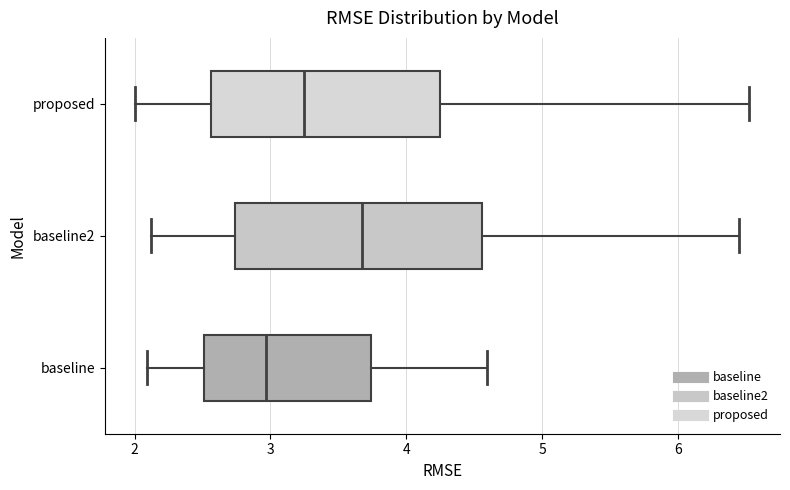

Reading bottom to top, transcribe this box plot: for each box, give where its median line is, the range the box spans, and where its two whiskers end, as read against the x-axis. The values are not printed on the chart, so give them approximately, as read against the axis.

baseline: median 3.0, box 2.5 to 3.7, whiskers 2.1 to 4.6
baseline2: median 3.7, box 2.7 to 4.6, whiskers 2.1 to 6.4
proposed: median 3.2, box 2.6 to 4.2, whiskers 2.0 to 6.5